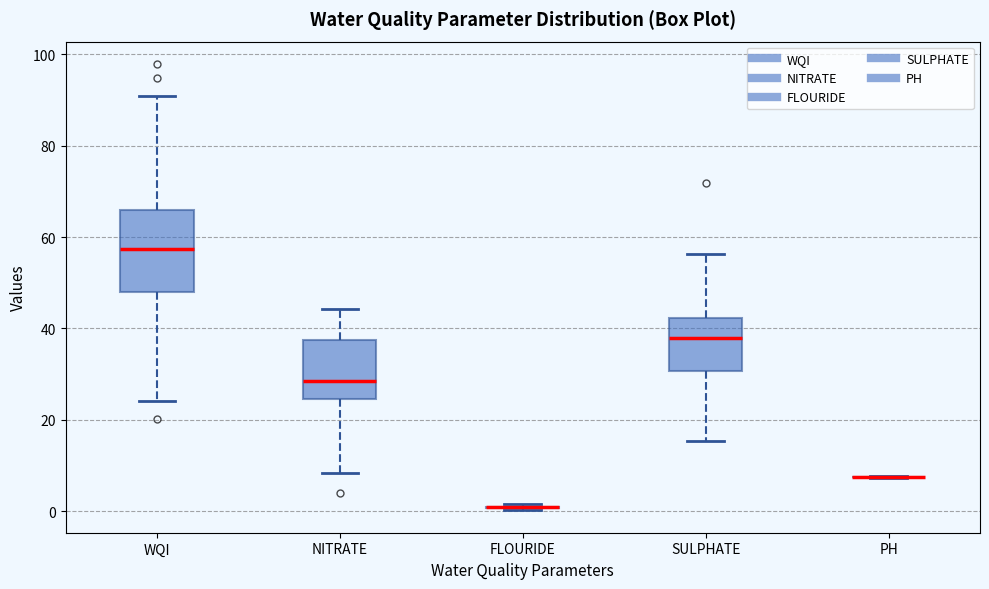

Reading left to right, transcribe this box plot: for each box, give where its median line is, the range the box spans, and where its two whiskers end, as read against the y-axis. The values are not printed on the chart, so give them approximately, as read against the axis.

WQI: median 58, box 48 to 66, whiskers 24 to 90
NITRATE: median 28, box 24 to 38, whiskers 8 to 44
FLOURIDE: box collapsed to a line at 0, whiskers 0 to 2
SULPHATE: median 38, box 30 to 42, whiskers 16 to 56
PH: box collapsed to a line at 8, whiskers 8 to 8